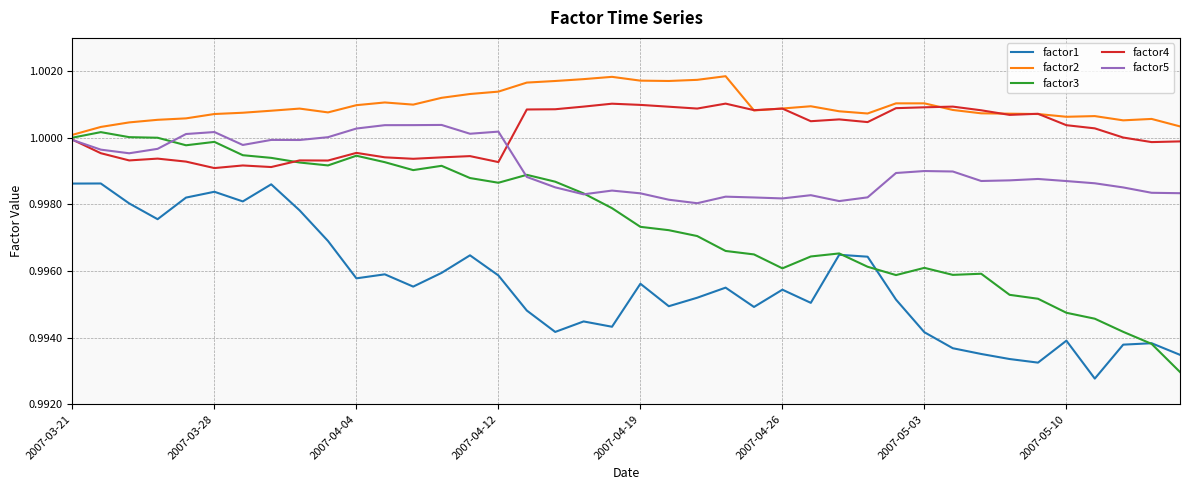

List the series in order of their overall mean, highest first.

factor2, factor4, factor5, factor3, factor1